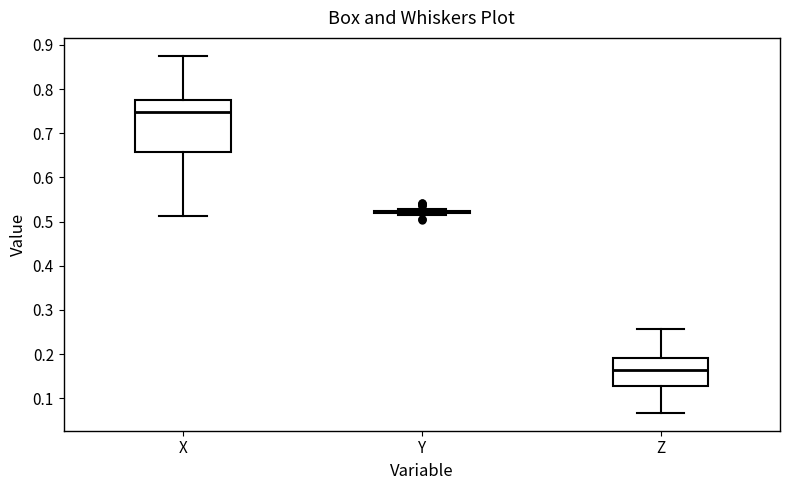

Which box is the tallest, from its lower edge to its upper edge?

X